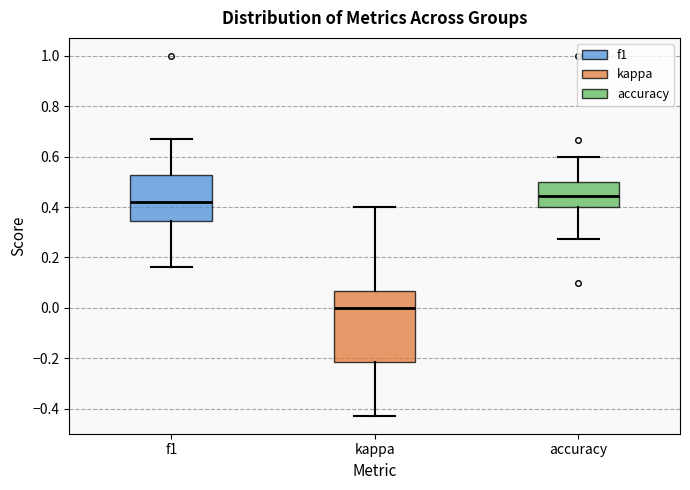

Which box has the lowest median line?

kappa